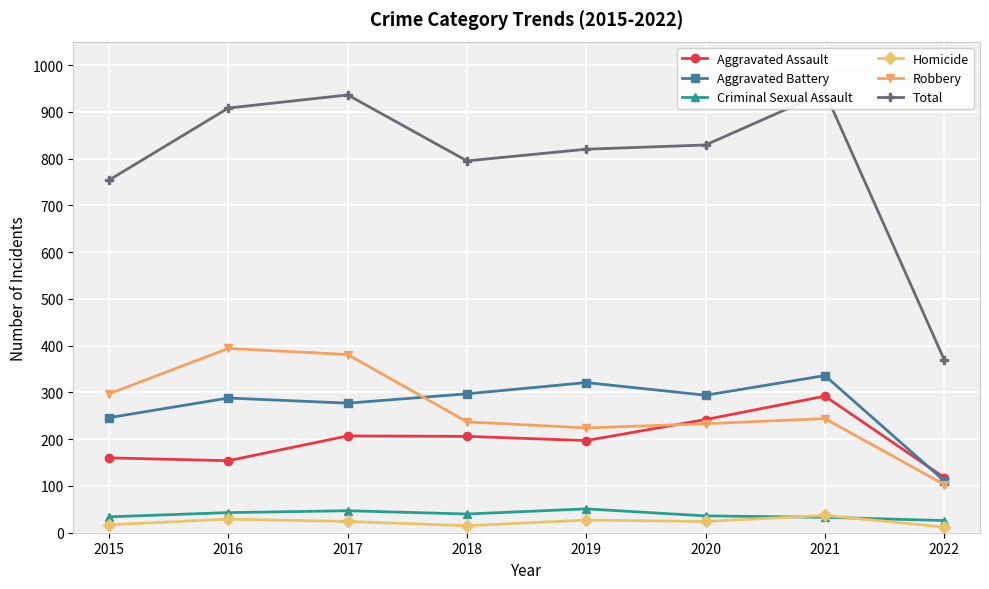

Reading right to left, list all the values displayed in this chart.

Aggravated Assault: 2022=118	2021=292	2020=242	2019=197	2018=206	2017=207	2016=154	2015=160
Aggravated Battery: 2022=111	2021=336	2020=294	2019=321	2018=297	2017=277	2016=288	2015=246
Criminal Sexual Assault: 2022=26	2021=33	2020=36	2019=51	2018=40	2017=47	2016=43	2015=34
Homicide: 2022=12	2021=37	2020=24	2019=27	2018=15	2017=24	2016=29	2015=17
Robbery: 2022=103	2021=244	2020=233	2019=224	2018=237	2017=381	2016=394	2015=297
Total: 2022=370	2021=942	2020=829	2019=820	2018=795	2017=936	2016=908	2015=754